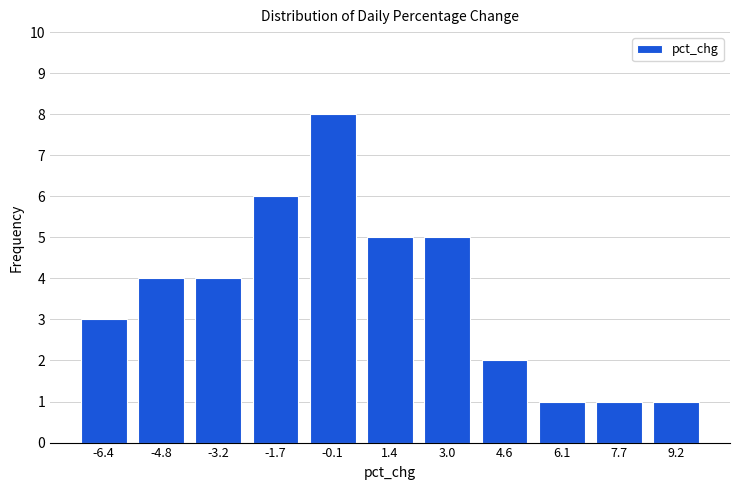

Reading left to right, extract all data points from this chart.

3	4	4	6	8	5	5	2	1	1	1